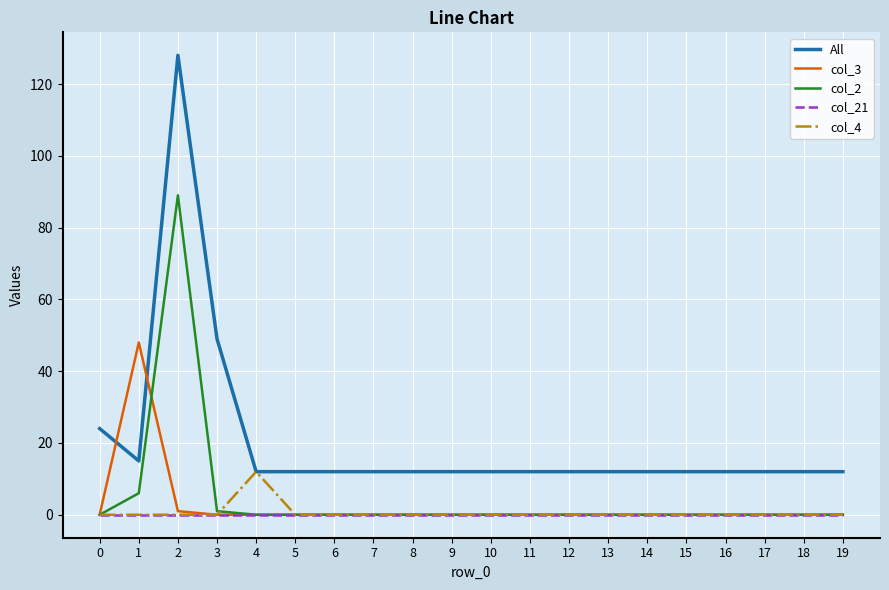

Is this an area chart (filled region under the line)?

No